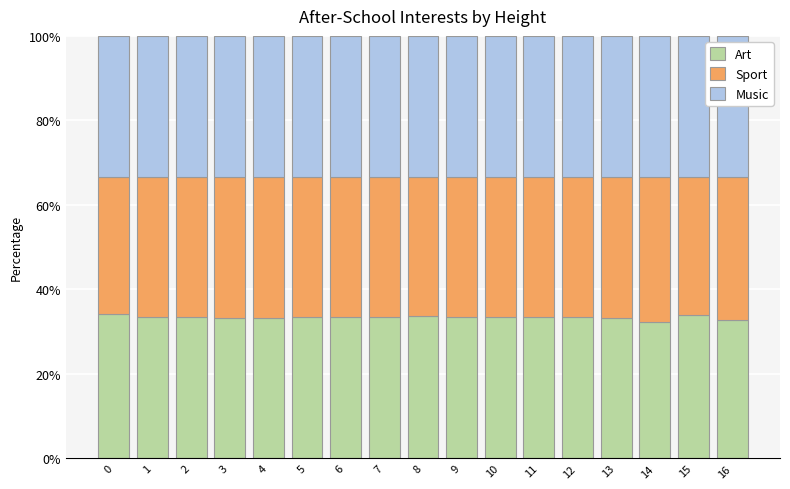

What is the lowest value of the Art series?

32.2